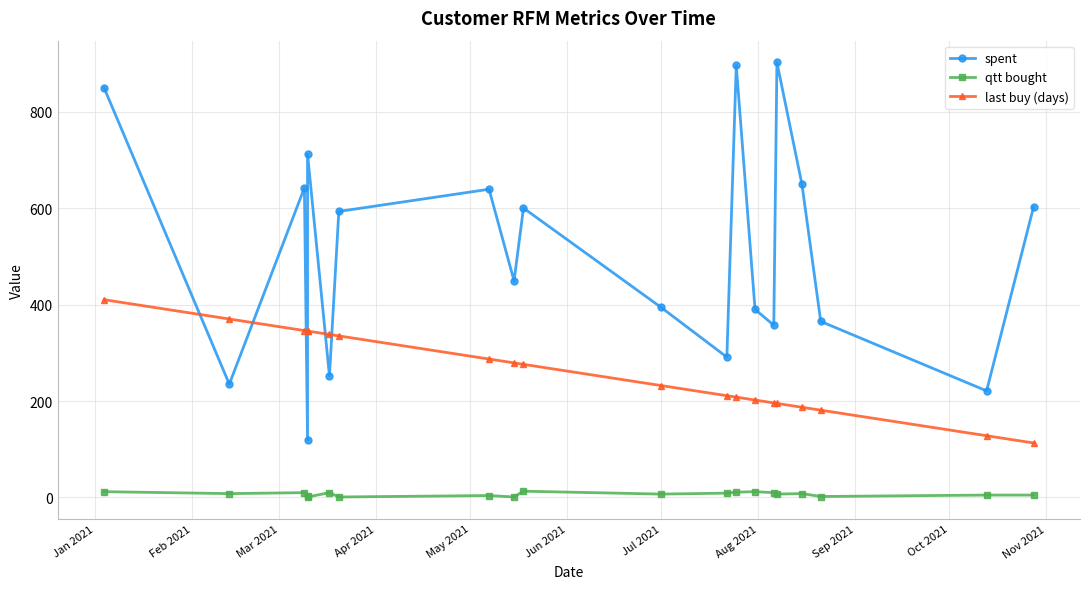

How many lines are shown in the chart?

3